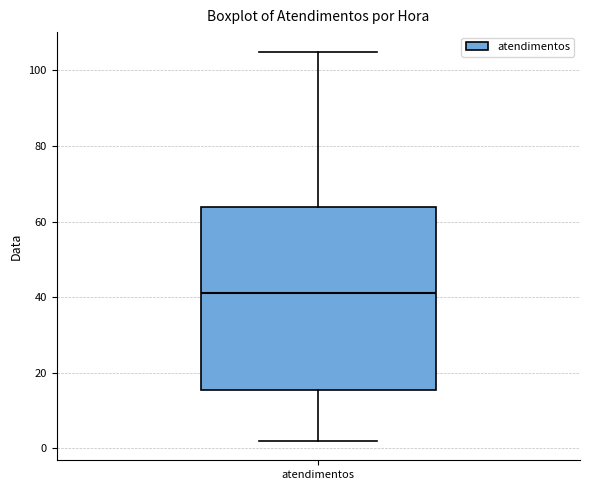

Where does the median line of the box for atendimentos sit on the y-axis? The values are not printed on the chart, so give them approximately, as read against the axis.

42